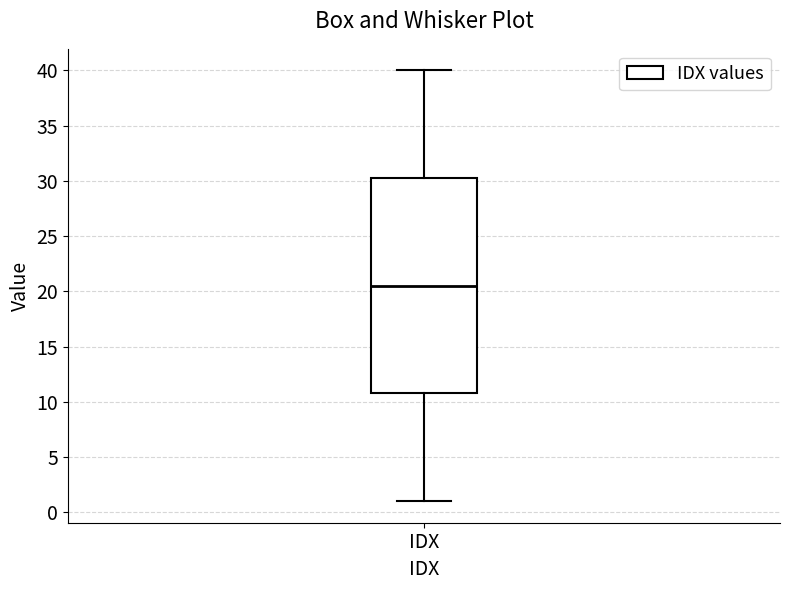

Where is the lower edge of the box for IDX on the y-axis? The values are not printed on the chart, so give them approximately, as read against the axis.

11.0